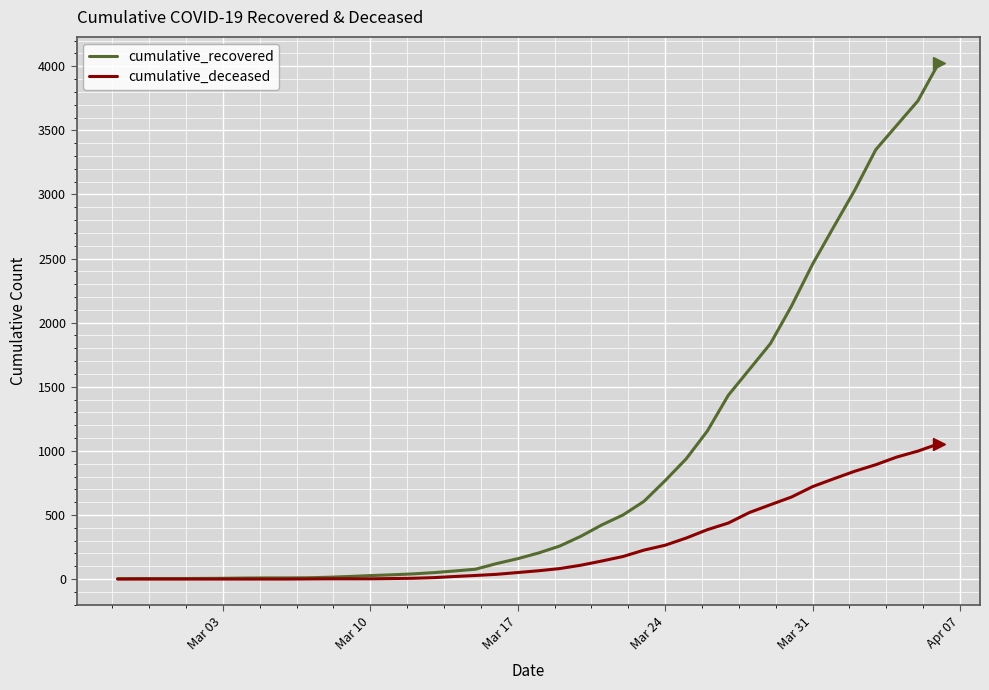

How many categories are shown in the chart?

40